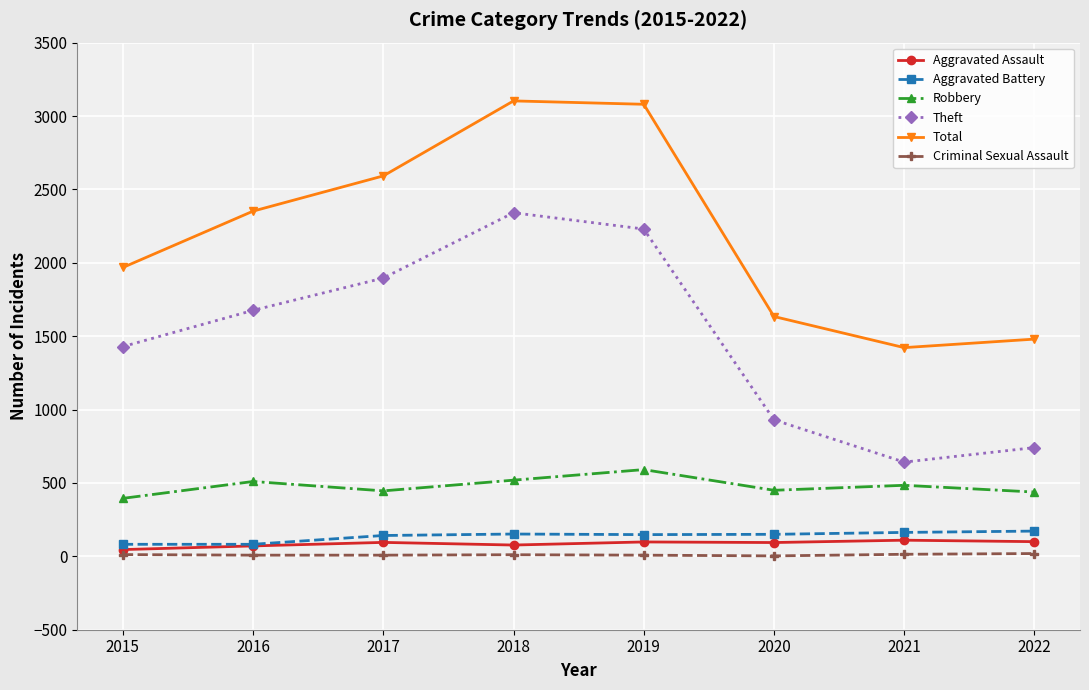

True or false: Theft and Robbery cross at least once.

False